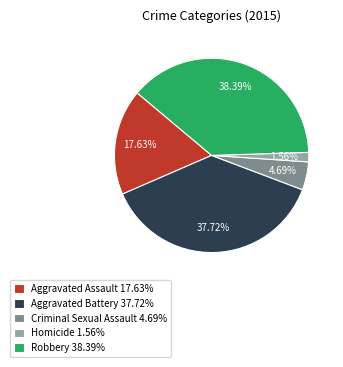

What percentage is the Robbery slice, to the nearest percent?

38%